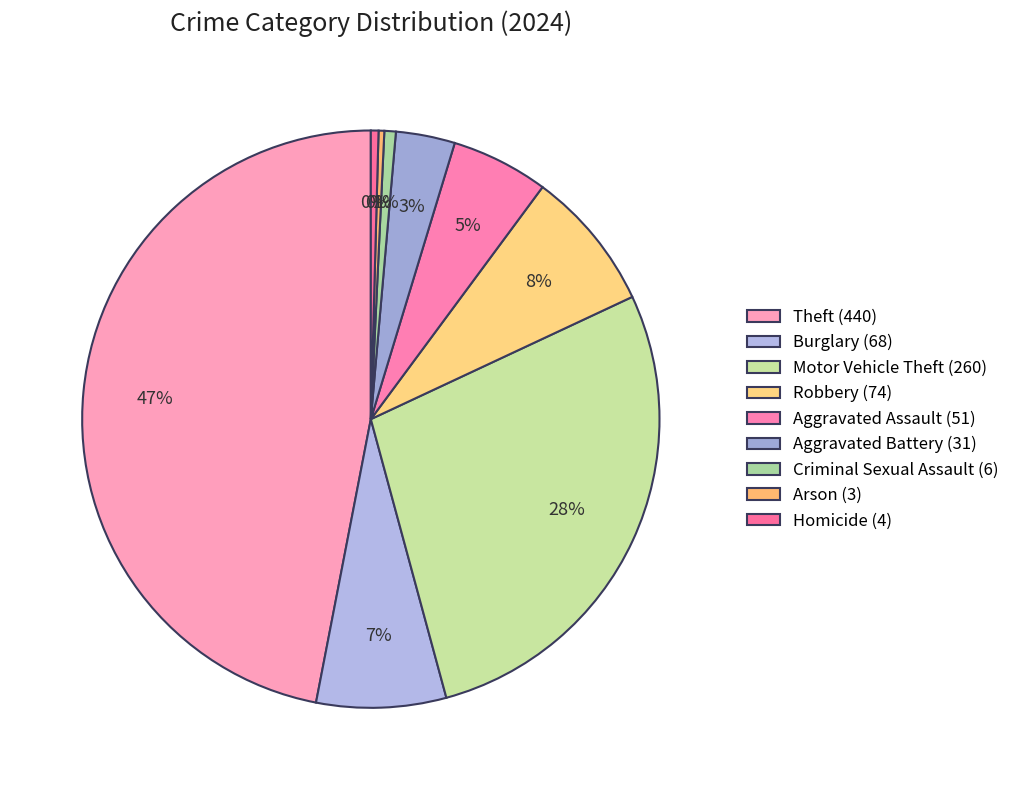

Combined, what portion of the pie is Aggravated Assault and Theft?

52.4%